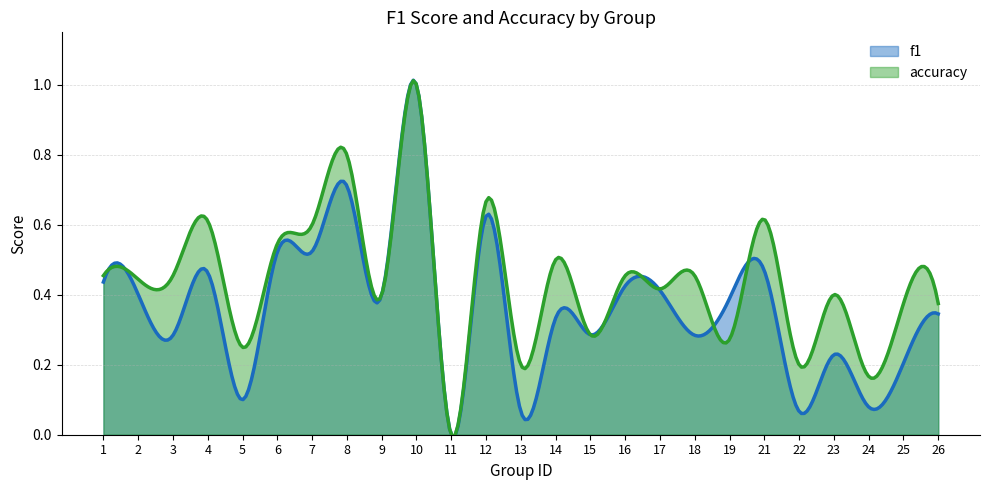

What is the sum of all f1 values?

9.1